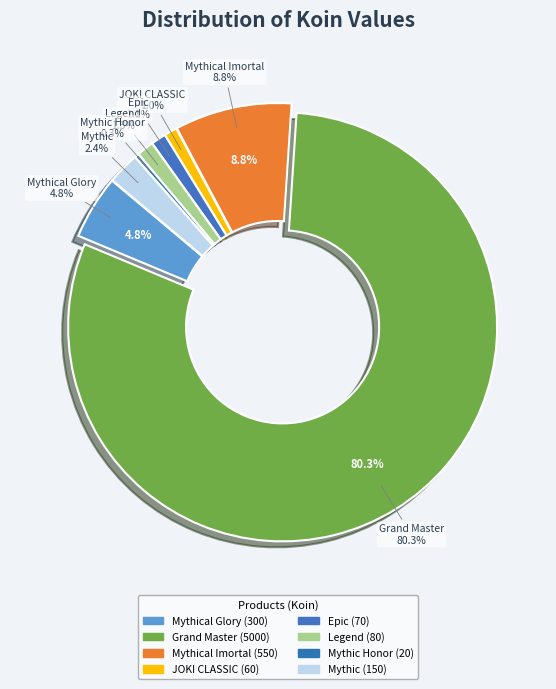

What is the change in value from Mythical Imortal/10 Bintang to Mythic Honor / 10 Bintang?

-530